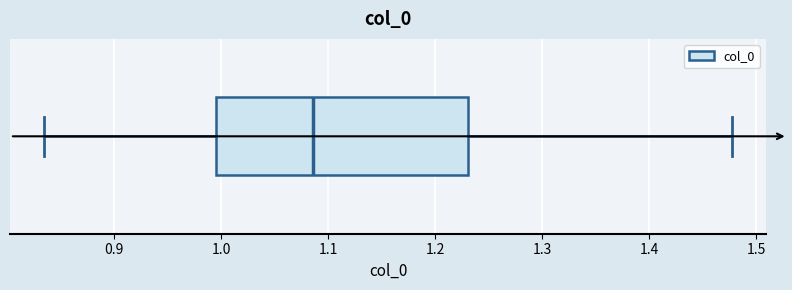

Where is the right edge of the box on the x-axis? The values are not printed on the chart, so give them approximately, as read against the axis.

1.23